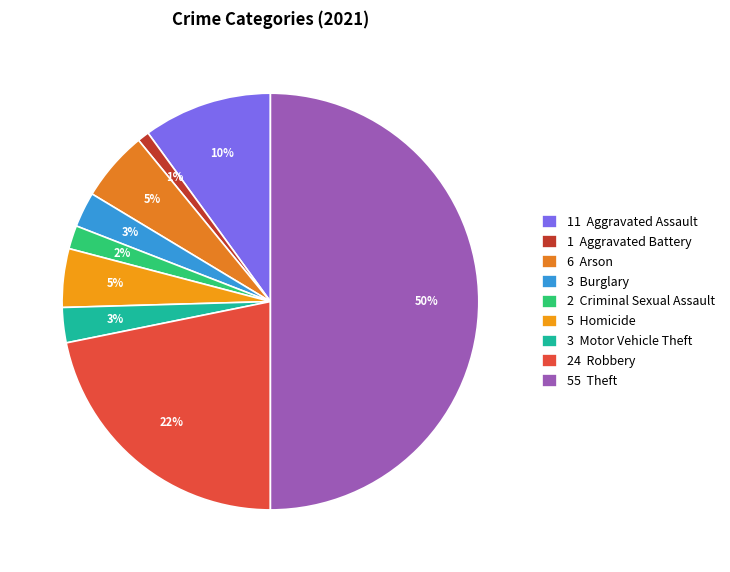

How many segments does this pie chart have?

9